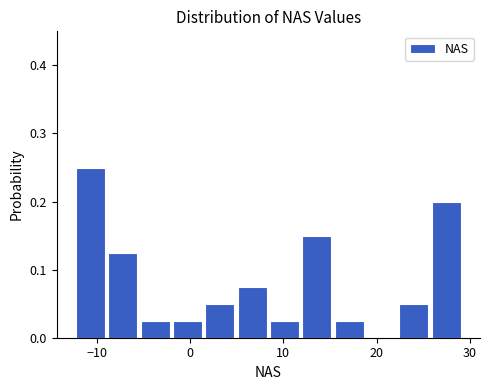

Around what value on the x-axis is the tallest bar? Give the approximate position of its centre, as read against the axis.

-11